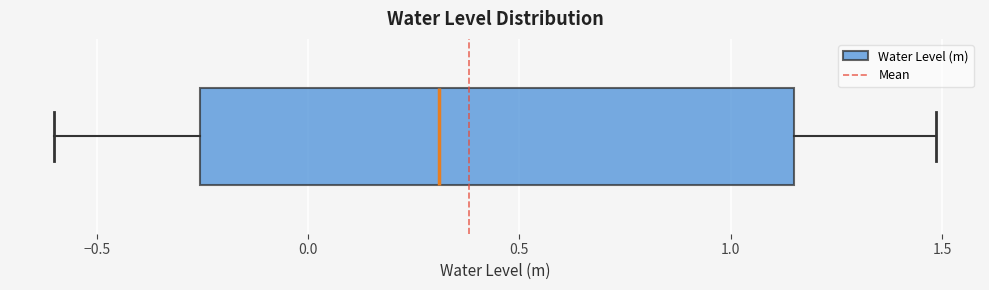

Where does the left whisker of the box end on the x-axis? The values are not printed on the chart, so give them approximately, as read against the axis.

-0.60